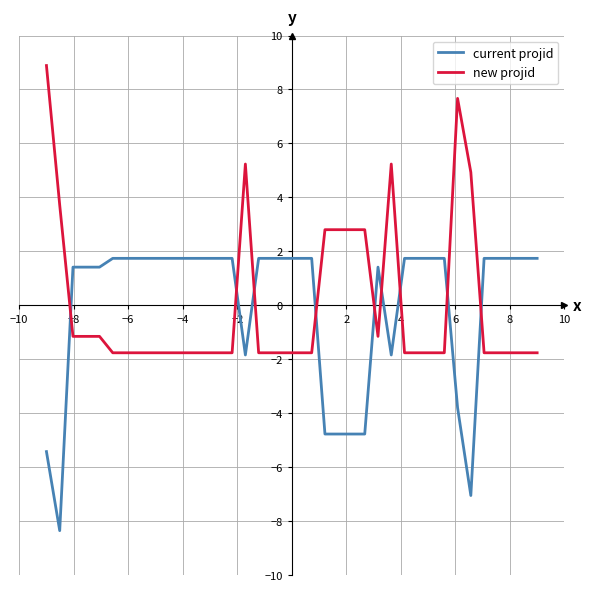

How many intersections are there between new projid and current projid?

9